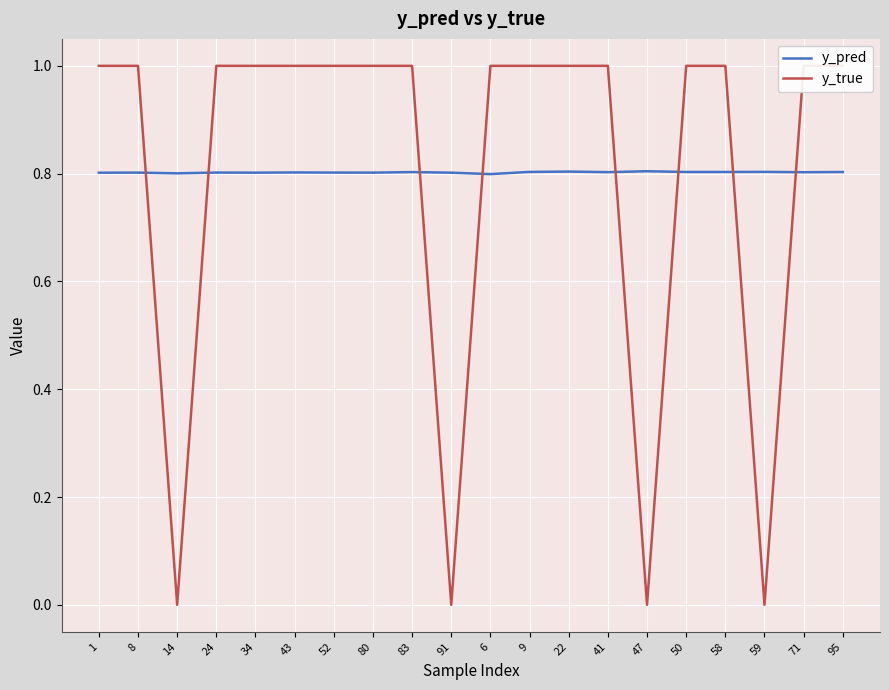

The value of y_pred at 22 is 1.2. True or false?

False